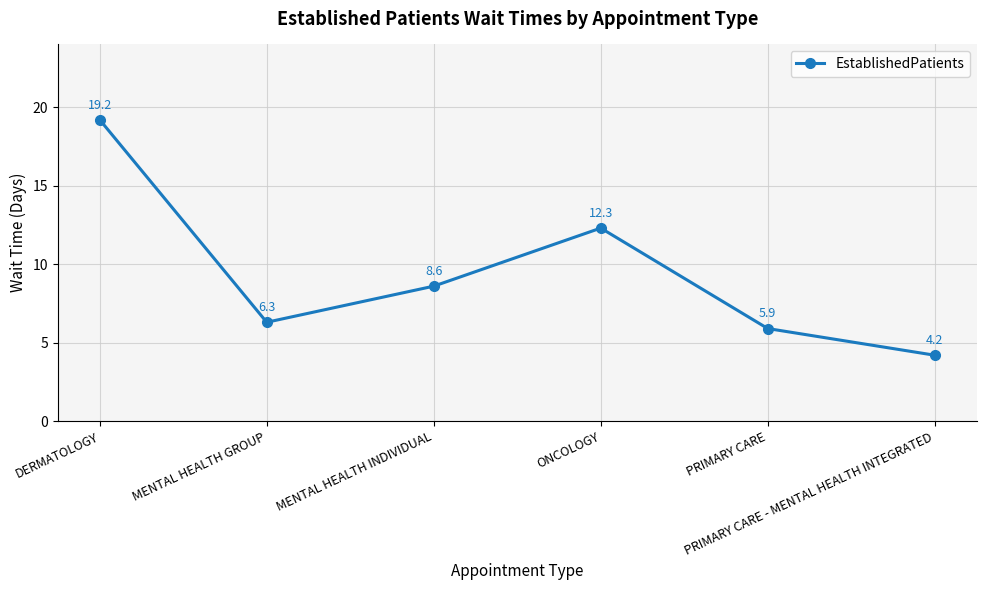

What is the change in value from DERMATOLOGY to PRIMARY CARE - MENTAL HEALTH INTEGRATED?

-15.0